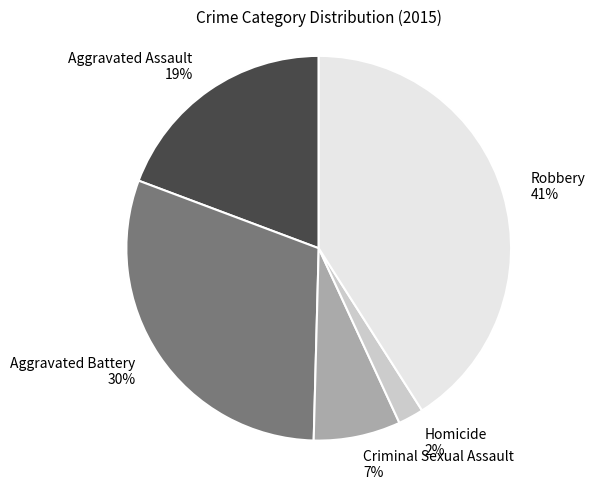

Does any single category account for the majority?

No